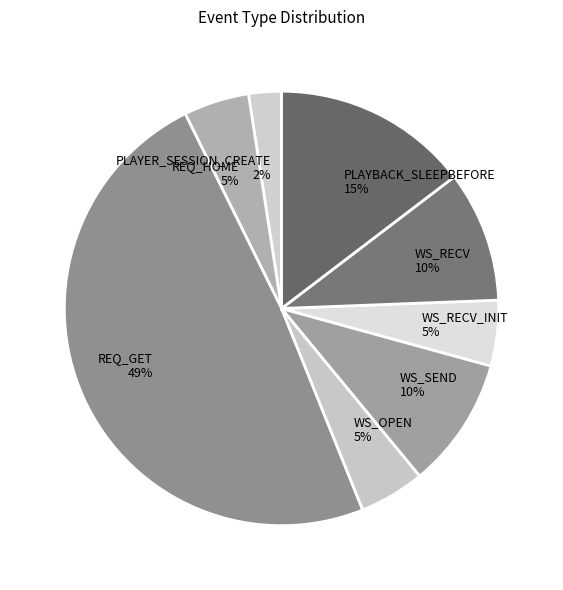

Approximately how many times larger is the value at REQ_HOME compared to WS_RECV?

0.5